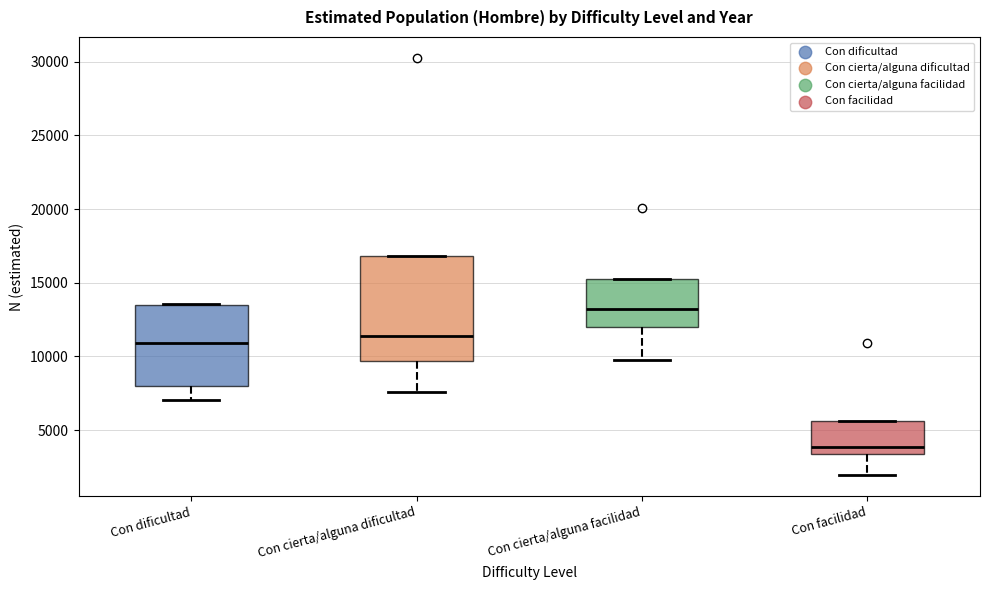

Where does the lower whisker of the box for Con cierta/alguna dificultad end on the y-axis? The values are not printed on the chart, so give them approximately, as read against the axis.

7500